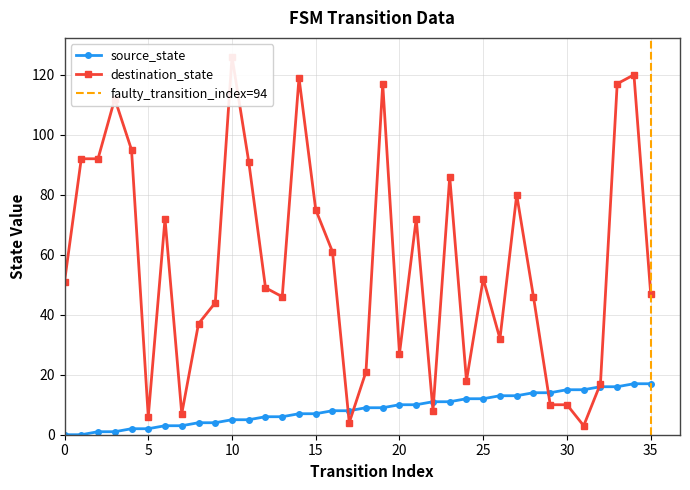

How many series are shown in this chart?

2